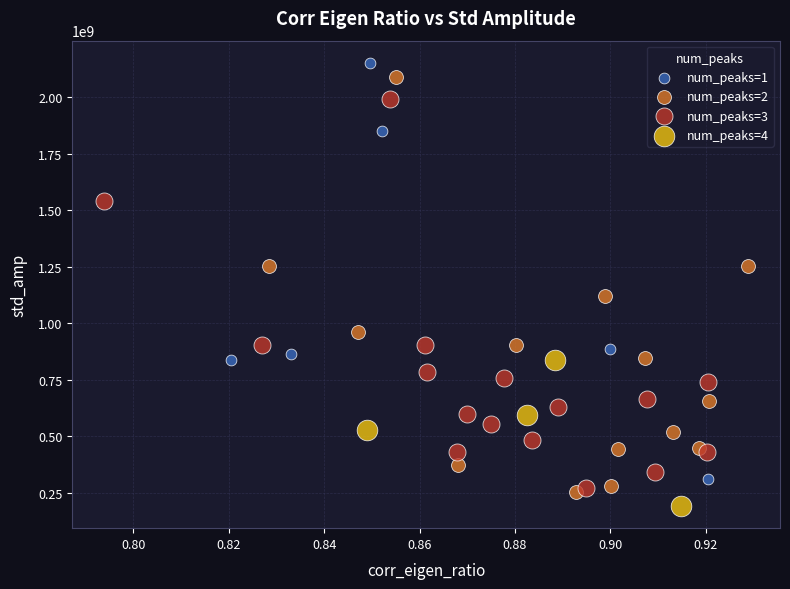

What are all the series names shown in the legend?

num_peaks=1, num_peaks=2, num_peaks=3, num_peaks=4